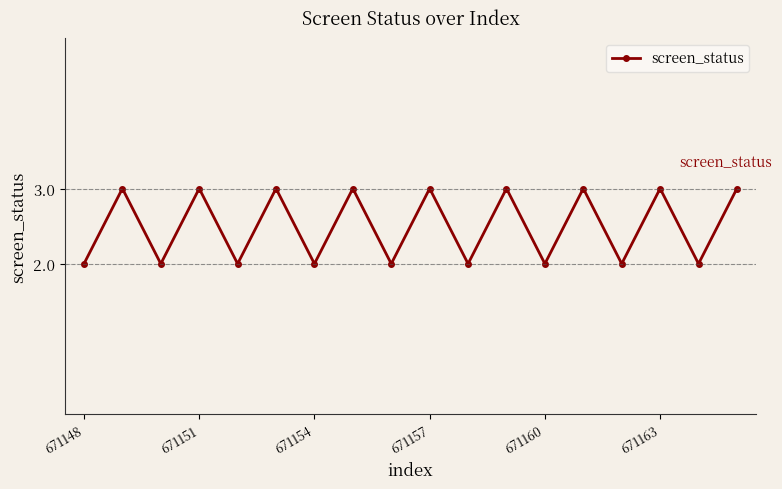

True or false: there are more than 0 points higher than both neighbors.

True